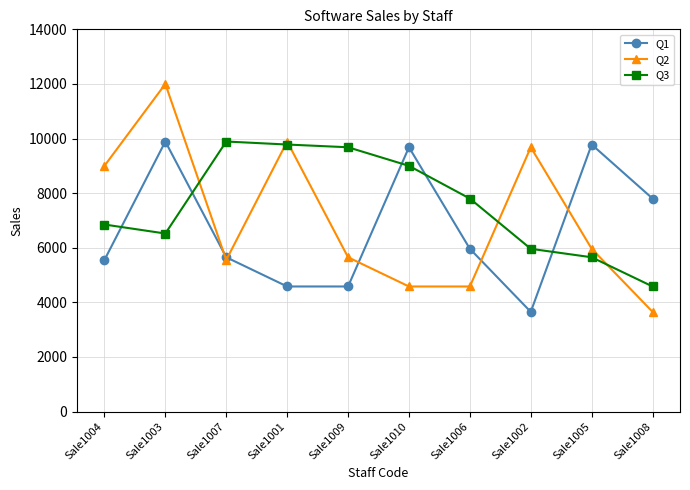

Reading left to right, what are all the values shown in this chart?

Q1: Sale1004=5550	Sale1003=9890	Sale1007=5650	Sale1001=4580	Sale1009=4580	Sale1010=9680	Sale1006=5960	Sale1002=3650	Sale1005=9780	Sale1008=7800
Q2: Sale1004=8999	Sale1003=12000	Sale1007=5550	Sale1001=9890	Sale1009=5650	Sale1010=4580	Sale1006=4580	Sale1002=9680	Sale1005=5960	Sale1008=3650
Q3: Sale1004=6850	Sale1003=6520	Sale1007=9890	Sale1001=9780	Sale1009=9680	Sale1010=8999	Sale1006=7800	Sale1002=5960	Sale1005=5650	Sale1008=4580